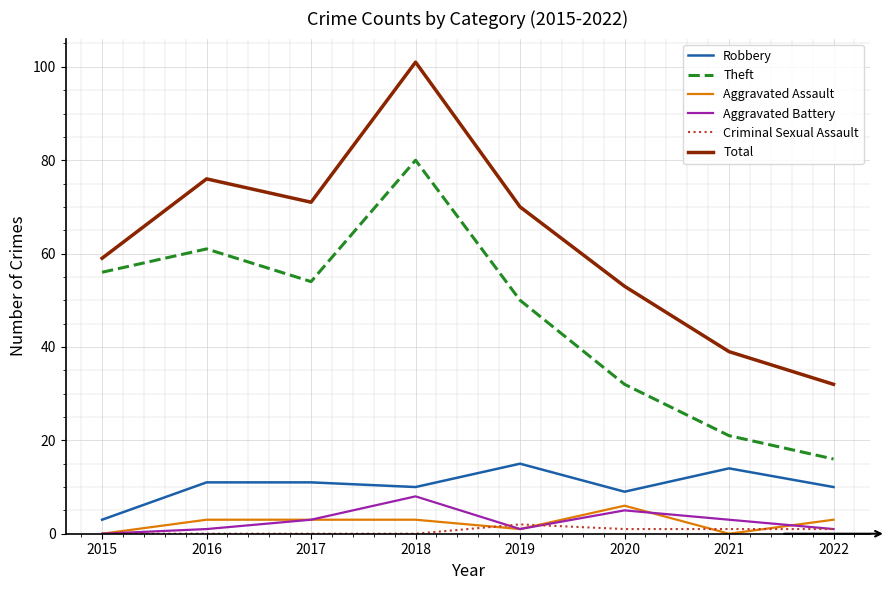

What is the greatest value displayed?

101